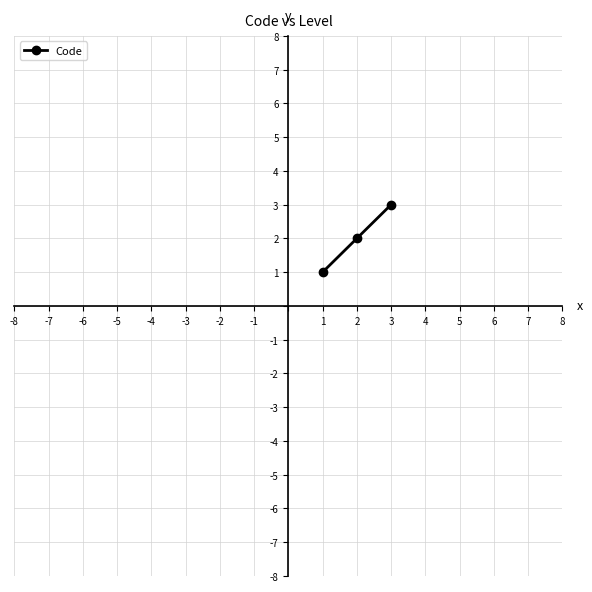

The chart shows a value of 1 at 1. True or false?

True